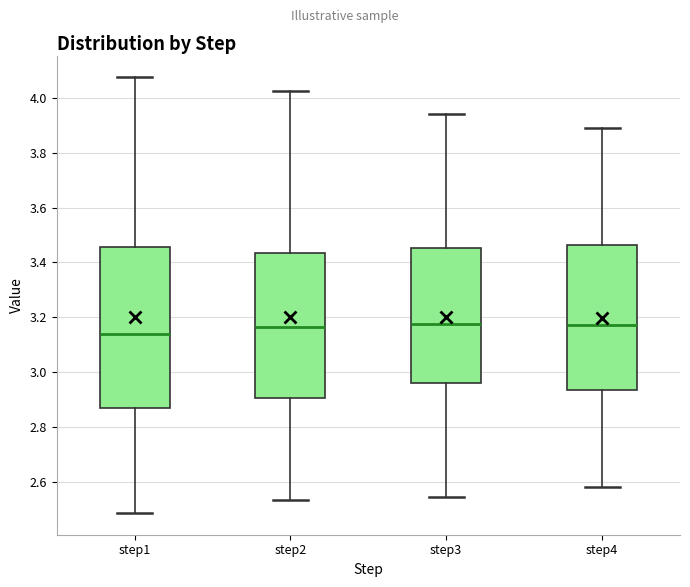

Where is the upper edge of the box for step2 on the y-axis? The values are not printed on the chart, so give them approximately, as read against the axis.

3.44